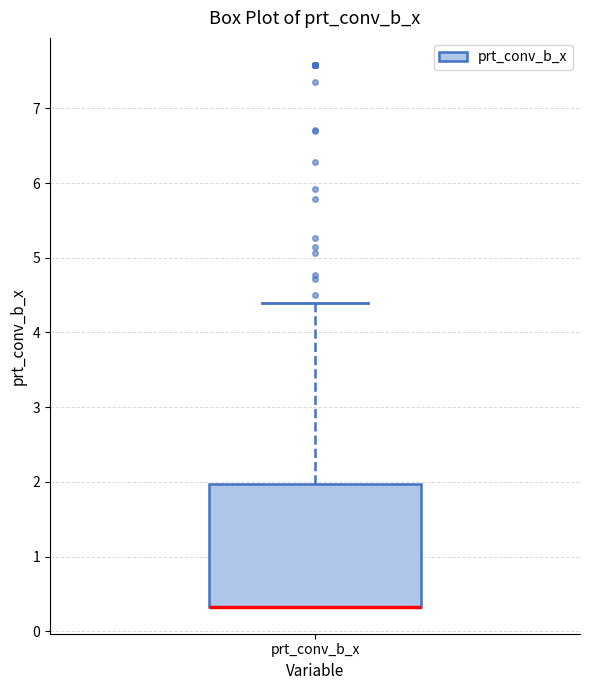

Where does the upper whisker of the box for prt_conv_b_x end on the y-axis? The values are not printed on the chart, so give them approximately, as read against the axis.

4.4